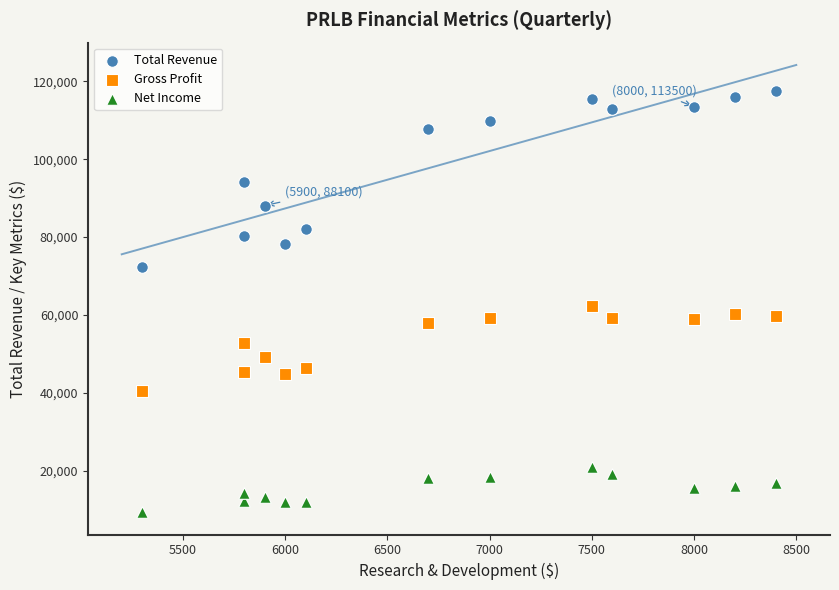

Which series has the largest Y range (max minus min)?

Total Revenue